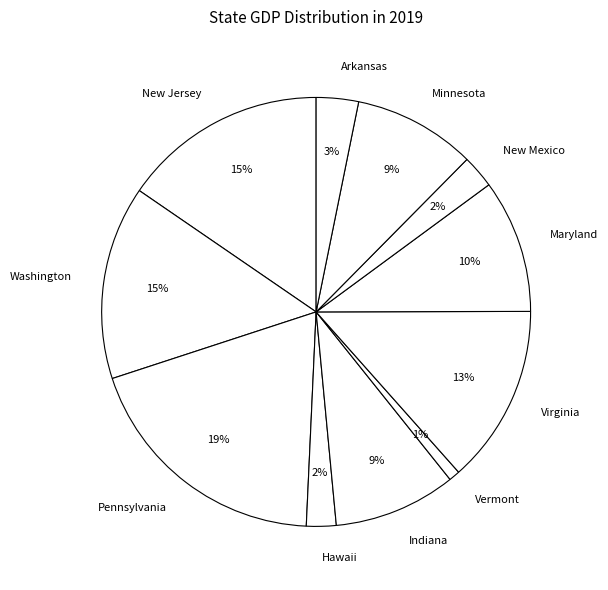

To the nearest percent, what percentage of the pie is Pennsylvania?

19%